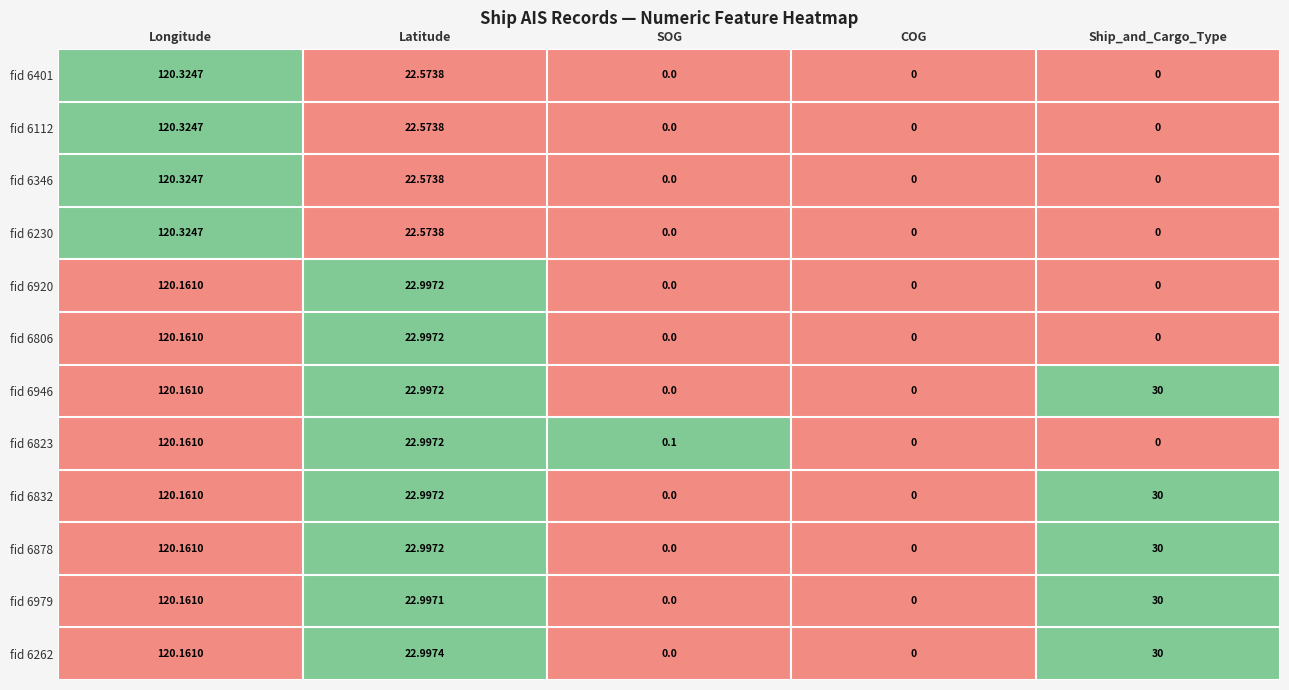

At which category is the sum across all series the highest?

Longitude